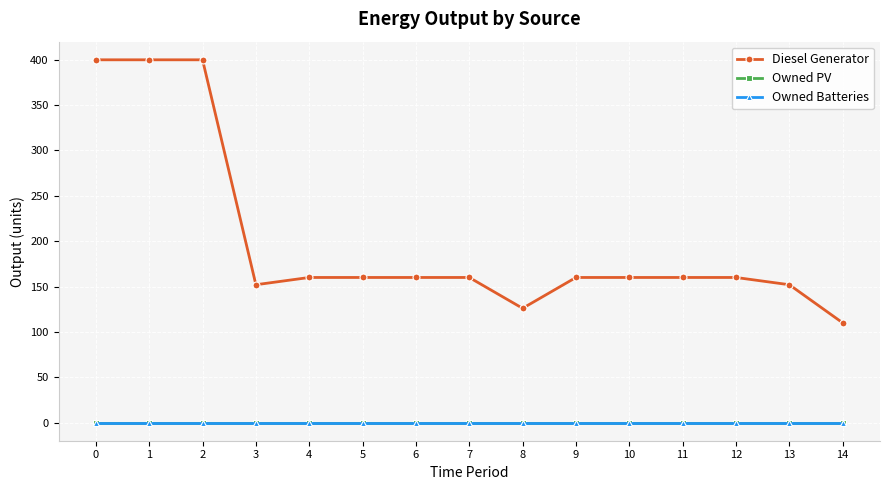

Does the chart display data point markers on the line(s)?

Yes